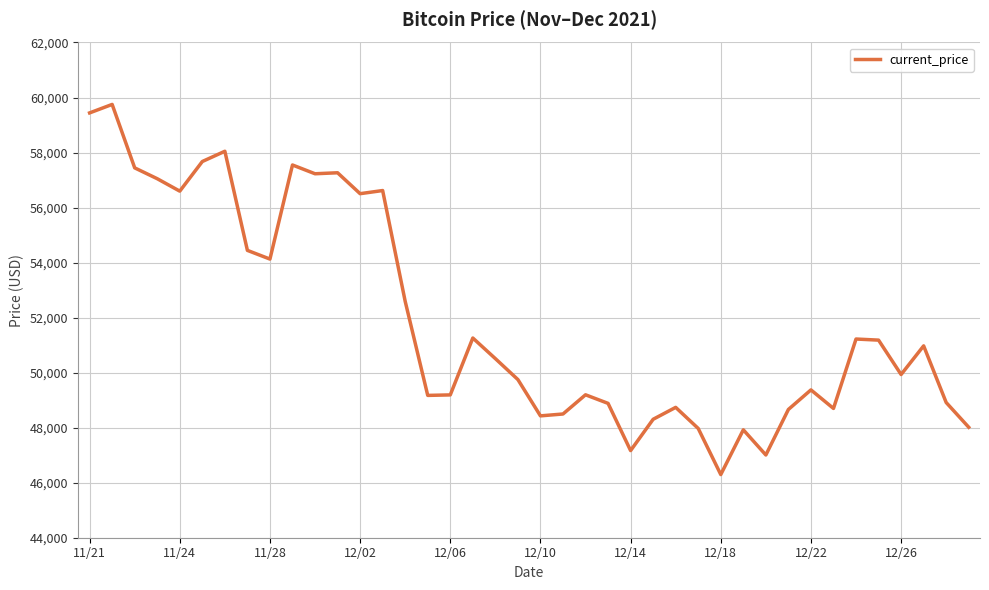

What is the smallest value displayed?

46296